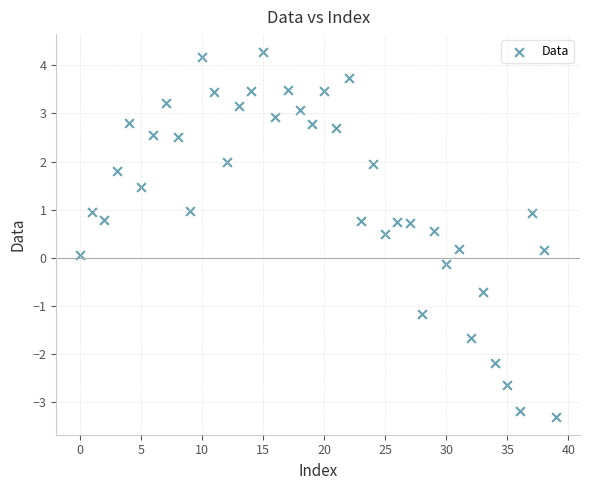

How many points are shown in the scatter plot?

40